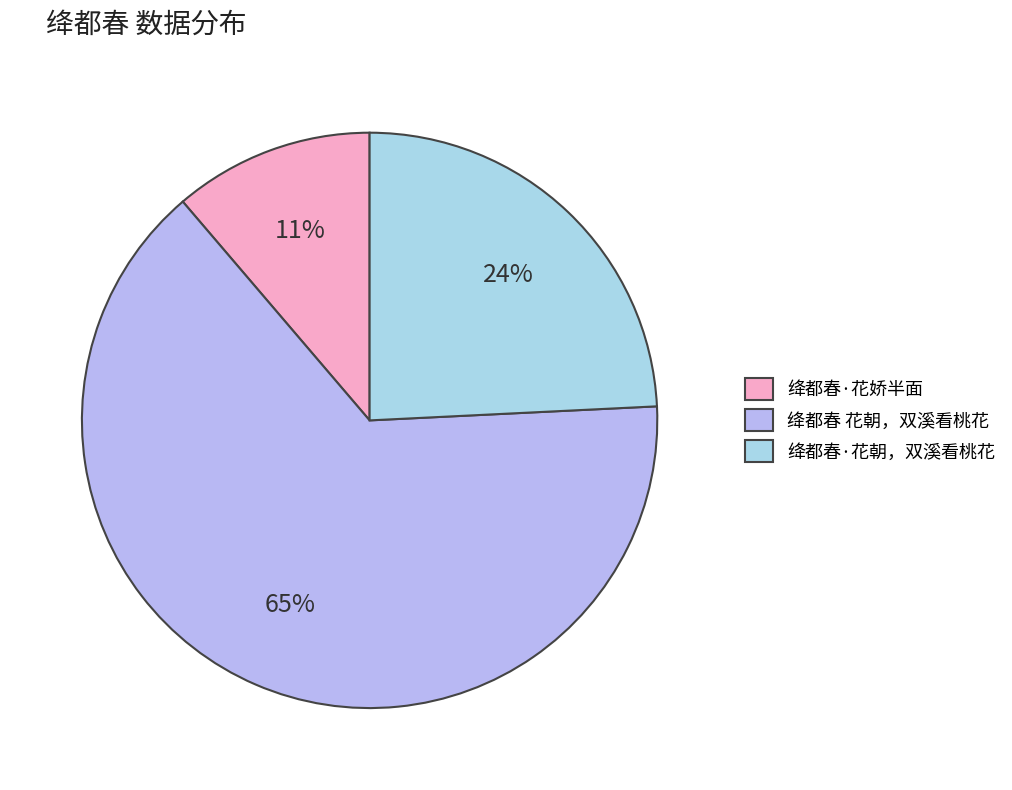

What is the largest slice in the pie chart?

绛都春 花朝，双溪看桃花